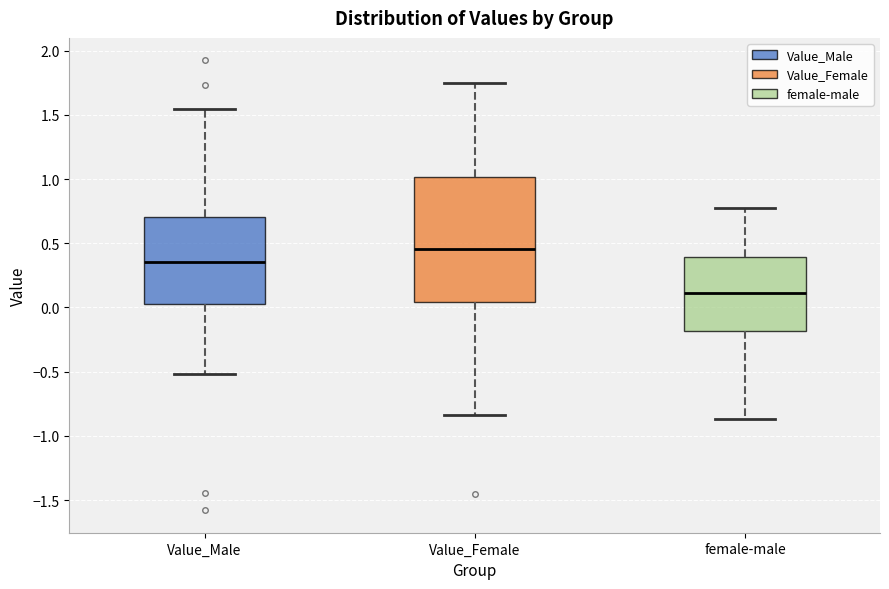

Reading left to right, read every box against the y-axis: the position of its median line, the range the box covers, and the ends of its whiskers. The values are not printed on the chart, so give them approximately, as read against the axis.

Value_Male: median 0.35, box 0.05 to 0.70, whiskers -0.50 to 1.55
Value_Female: median 0.45, box 0.05 to 1.00, whiskers -0.85 to 1.75
female-male: median 0.10, box -0.20 to 0.40, whiskers -0.85 to 0.80